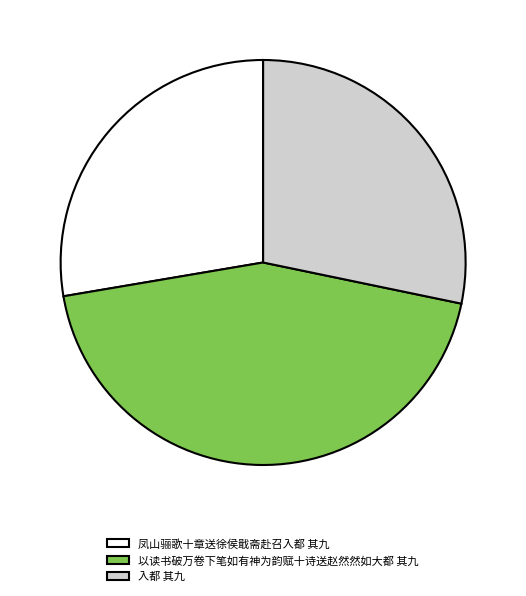

Does any single category account for the majority?

No